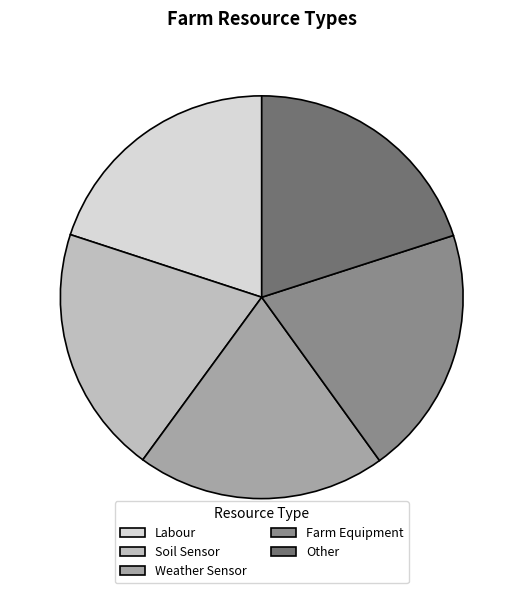

Does Weather Sensor account for over 50% of the chart?

No